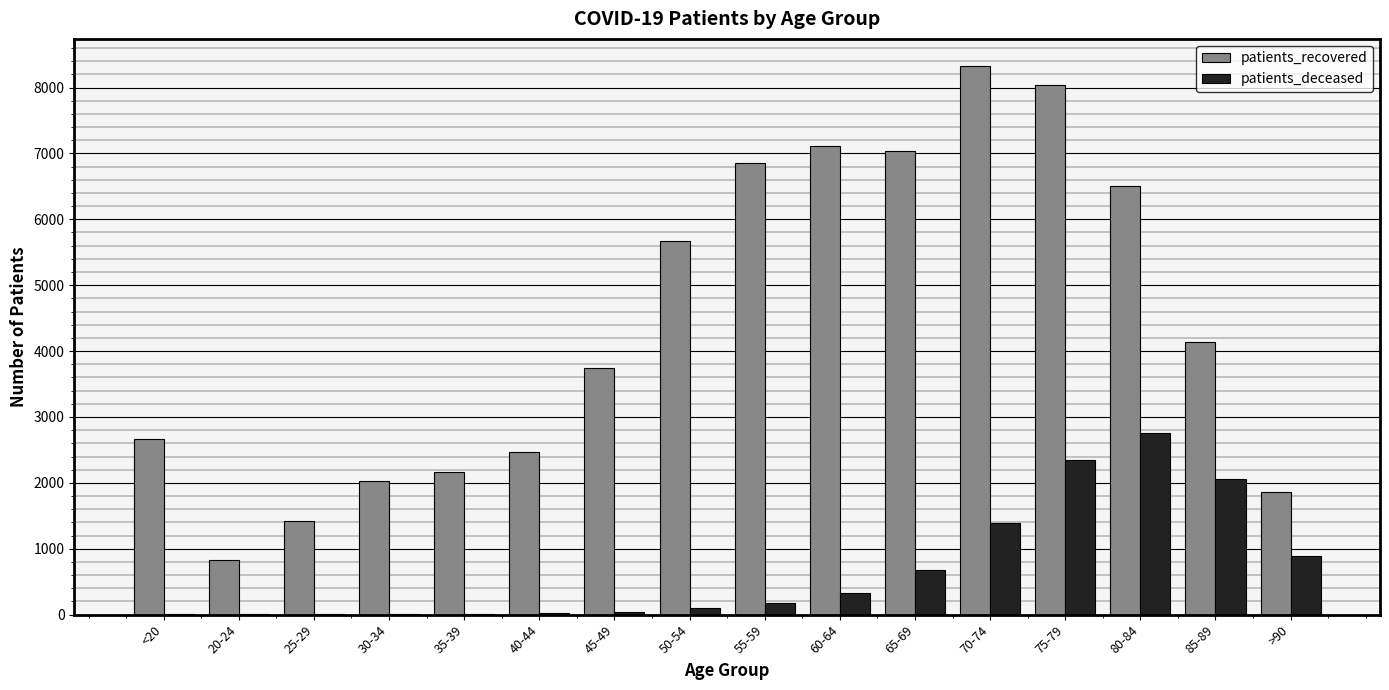

The value of patients_recovered at 75-79 is 11145. True or false?

False